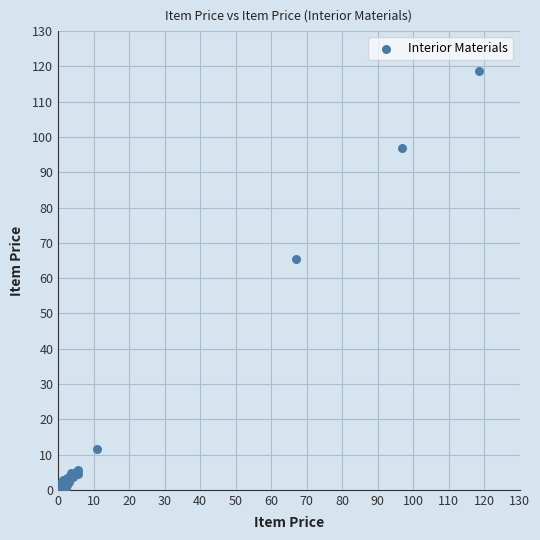

What Y value in the scatter plot is closest to 59?

65.5